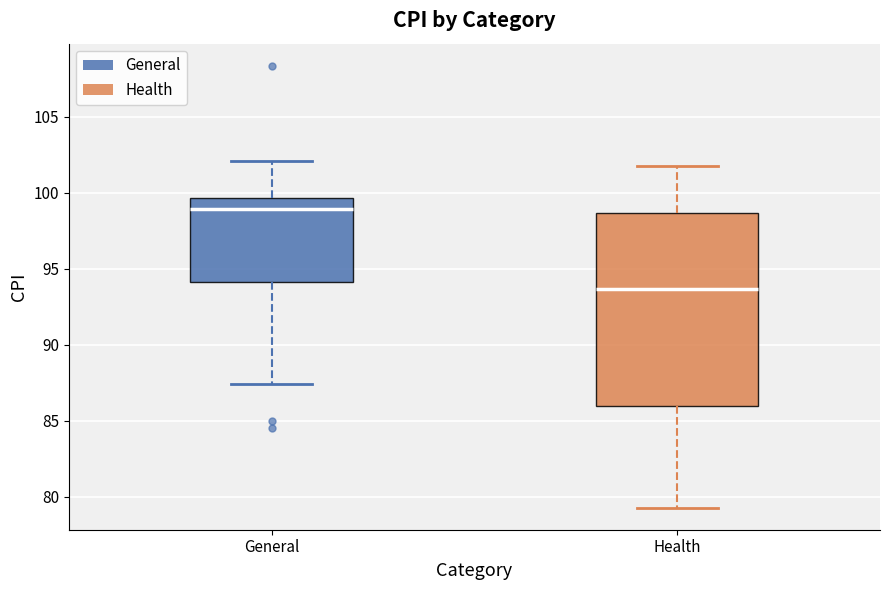

Where is the upper edge of the box for General on the y-axis? The values are not printed on the chart, so give them approximately, as read against the axis.

99.5